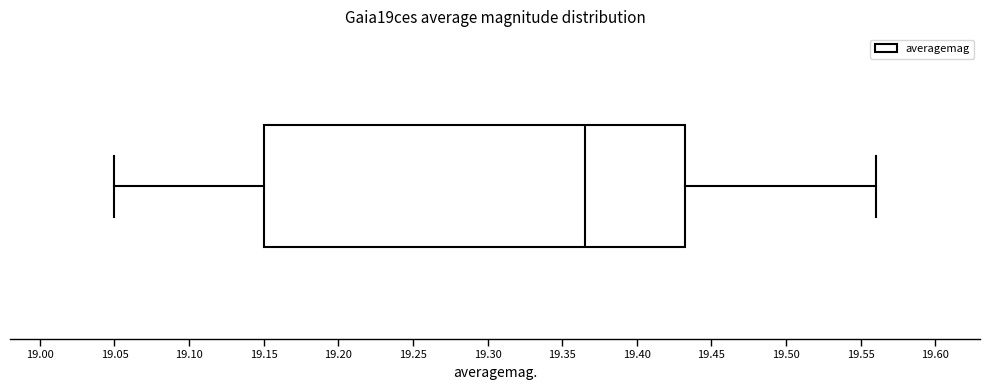

Transcribe this box plot: give where the median line is, the range the box spans, and where the two whiskers end, as read against the x-axis. The values are not printed on the chart, so give them approximately, as read against the axis.

median 19.365, box 19.150 to 19.435, whiskers 19.050 to 19.560